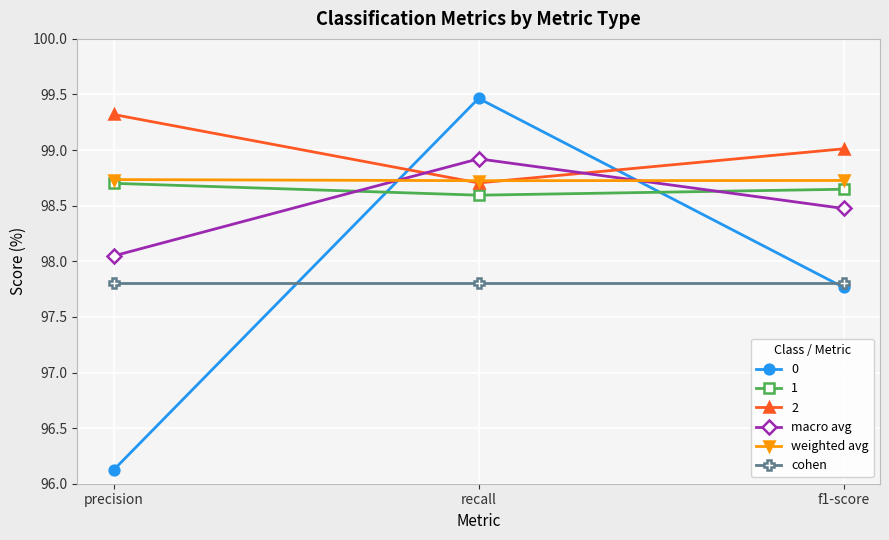

What is the label of the 3rd point from the right?

precision